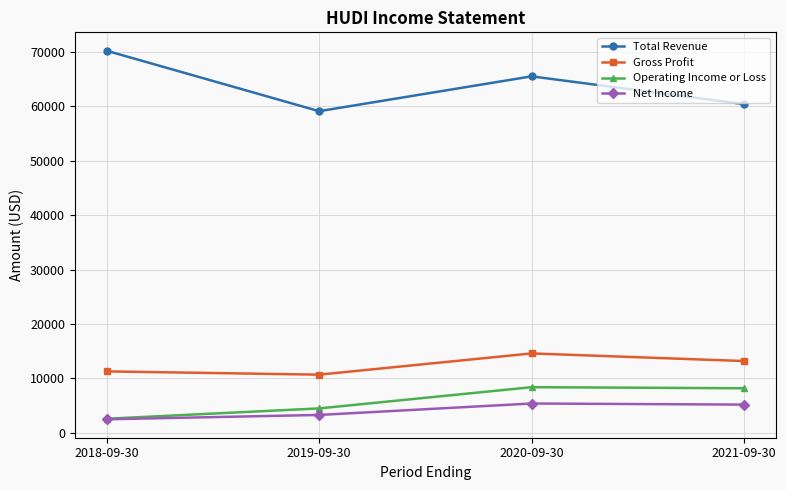

True or false: Total Revenue has a value of 19298 at 2018-09-30.

False